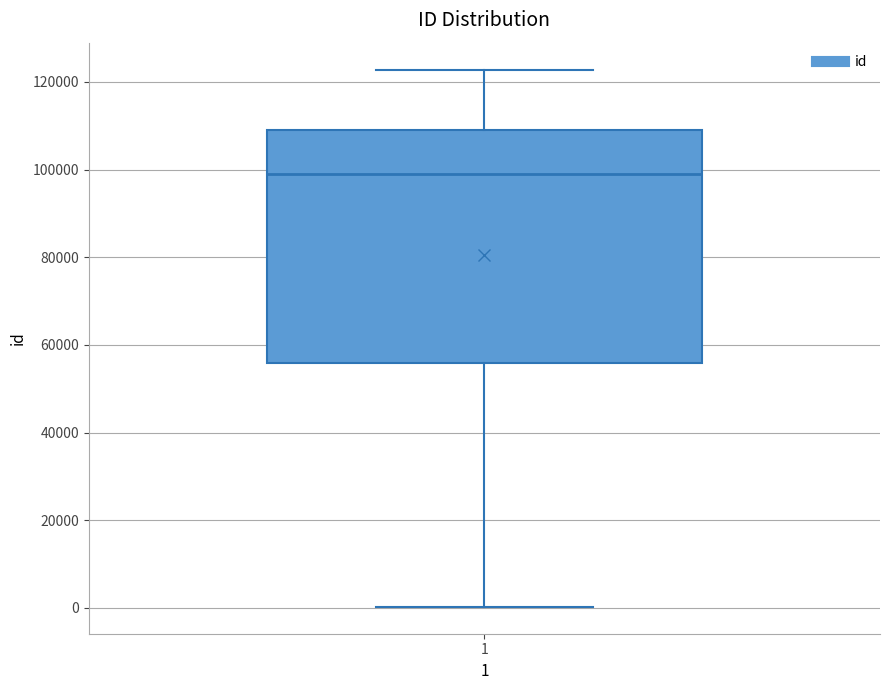

Transcribe this box plot: give where the median line is, the range the box spans, and where the two whiskers end, as read against the y-axis. The values are not printed on the chart, so give them approximately, as read against the axis.

median 98000, box 56000 to 110000, whiskers 0 to 122000